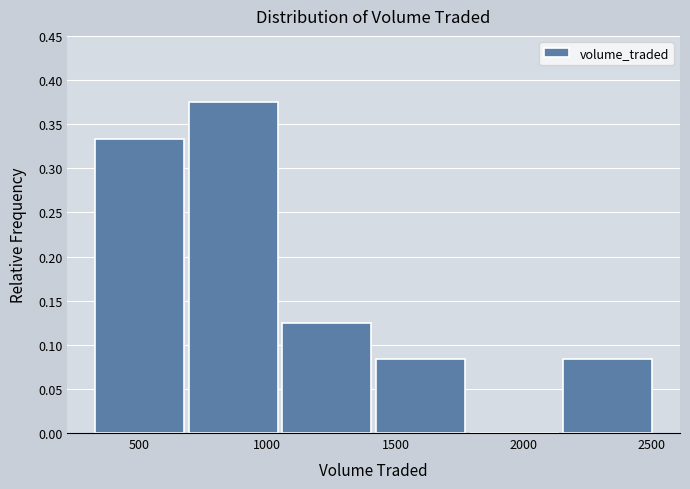

Over which range of the x-axis is the bar tallest?

700 to 1050